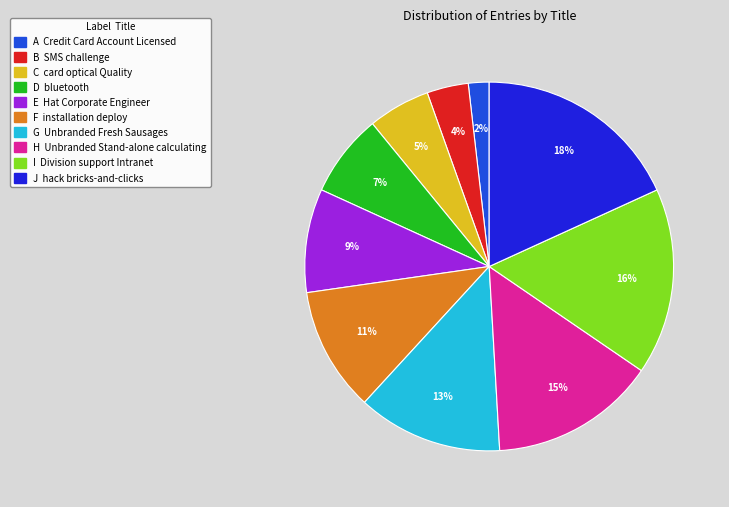

Is there any slice that represents more than half of the pie?

No